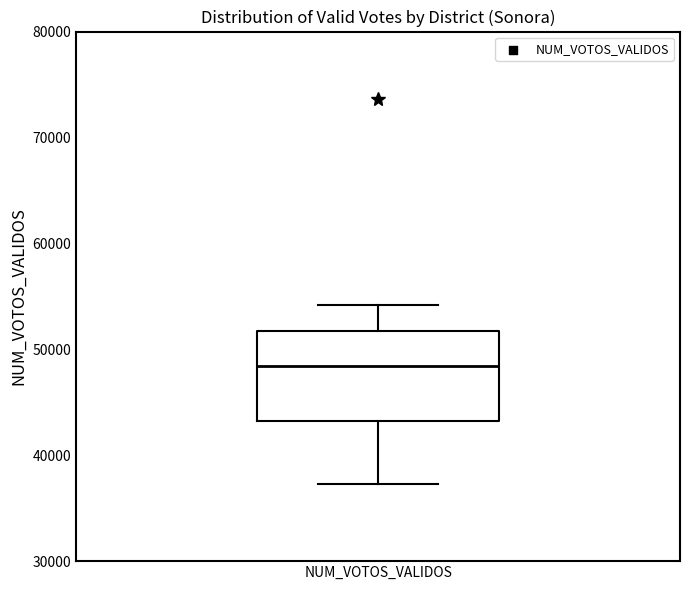

Read this box plot against the y-axis: the position of the median line, the range covered by the box, and the ends of both whiskers. The values are not printed on the chart, so give them approximately, as read against the axis.

median 48000, box 43000 to 52000, whiskers 37000 to 54000